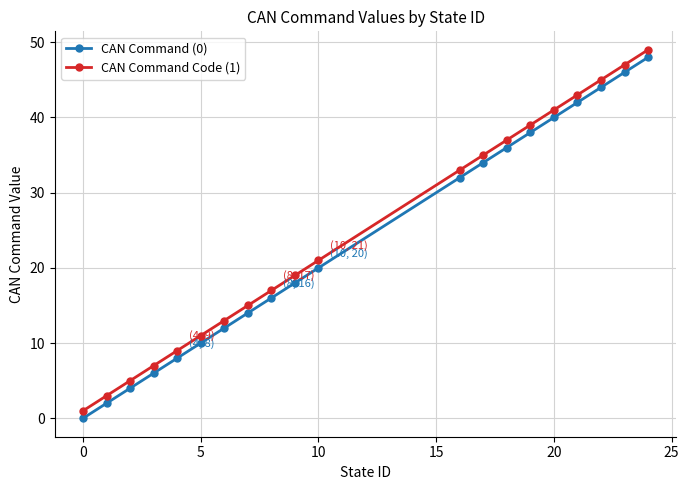

Reading left to right, transcribe all the data shown in this chart.

CAN Command (0): 0	2	4	6	8	10	12	14	16	18	20	32	34	36	38	40	42	44	46	48
CAN Command Code (1): 1	3	5	7	9	11	13	15	17	19	21	33	35	37	39	41	43	45	47	49